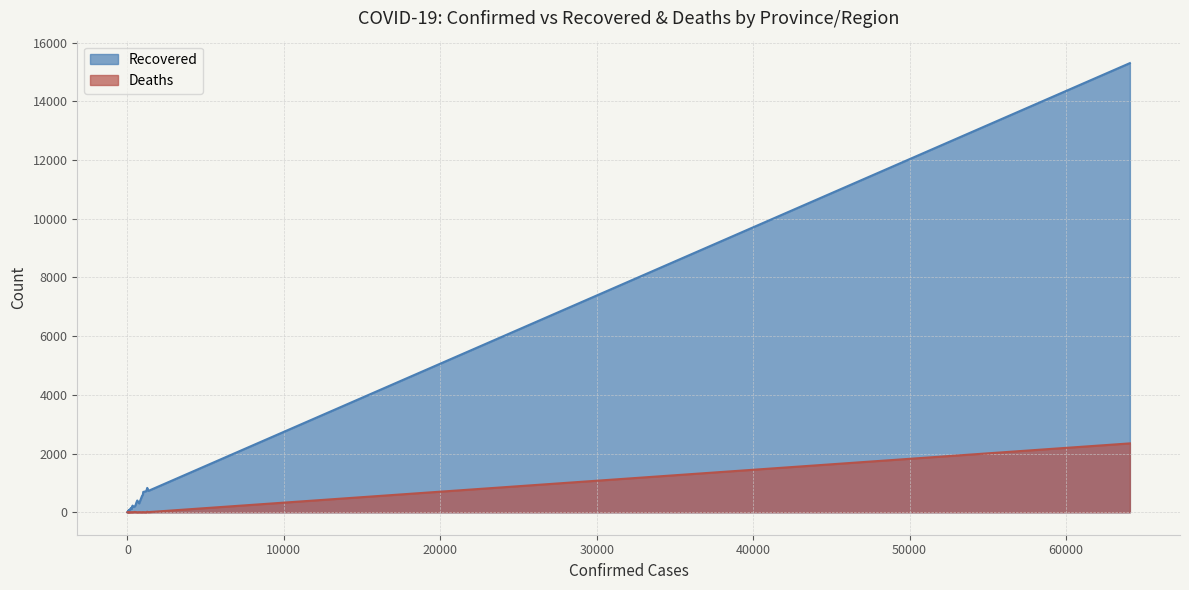

What are all the series names shown in the legend?

Recovered, Deaths